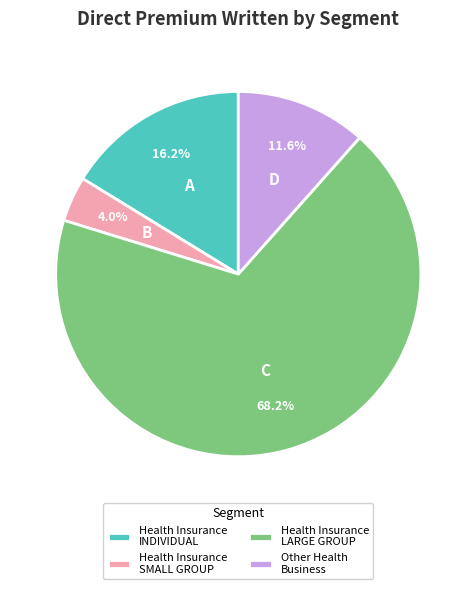

Does any single category account for the majority?

Yes